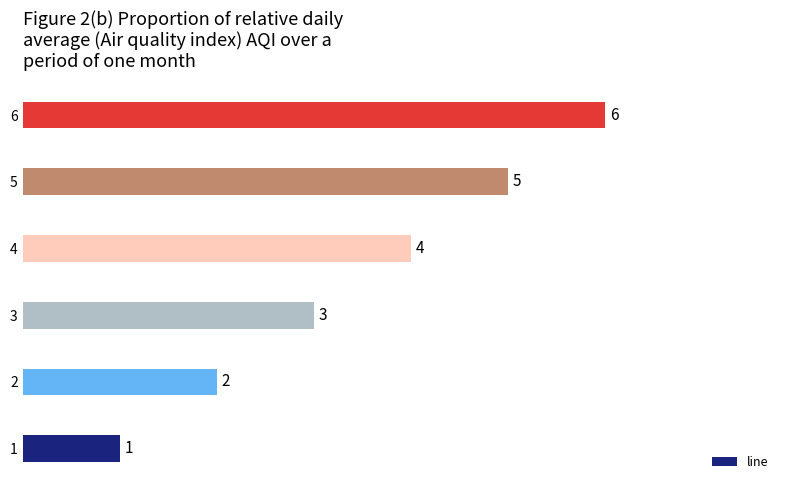

How many bars are there in total?

6